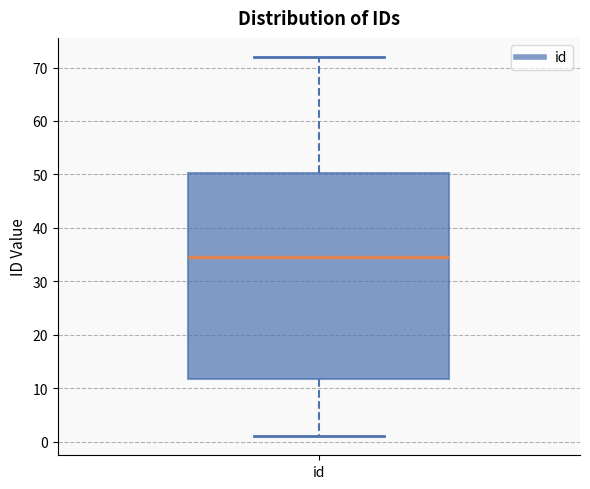

Transcribe this box plot: give where the median line is, the range the box spans, and where the two whiskers end, as read against the y-axis. The values are not printed on the chart, so give them approximately, as read against the axis.

median 35, box 12 to 50, whiskers 1 to 72